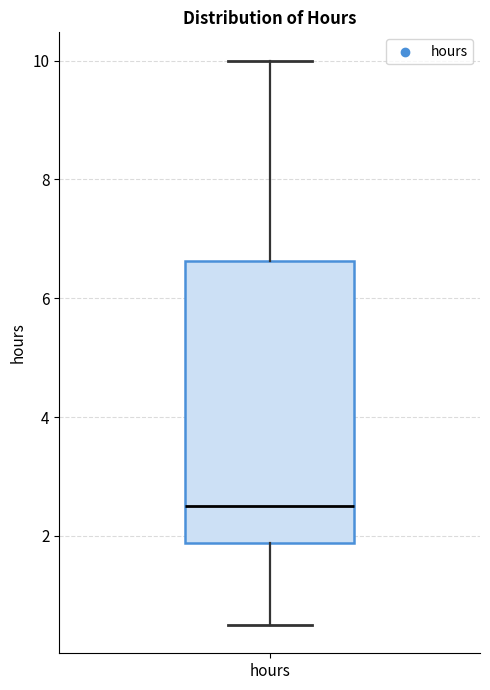

Read this box plot against the y-axis: the position of the median line, the range covered by the box, and the ends of both whiskers. The values are not printed on the chart, so give them approximately, as read against the axis.

median 2.6, box 1.8 to 6.6, whiskers 0.6 to 10.0